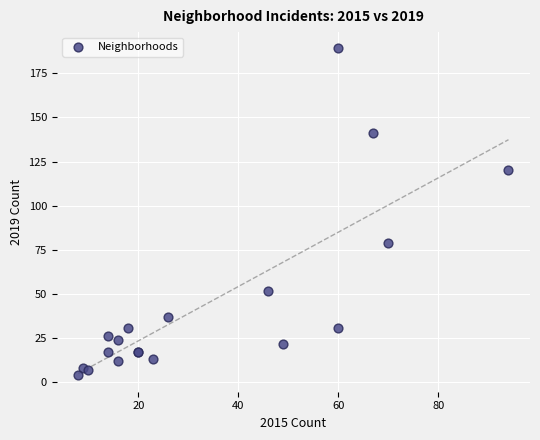

What Y value in the scatter plot is closest to 96?

79